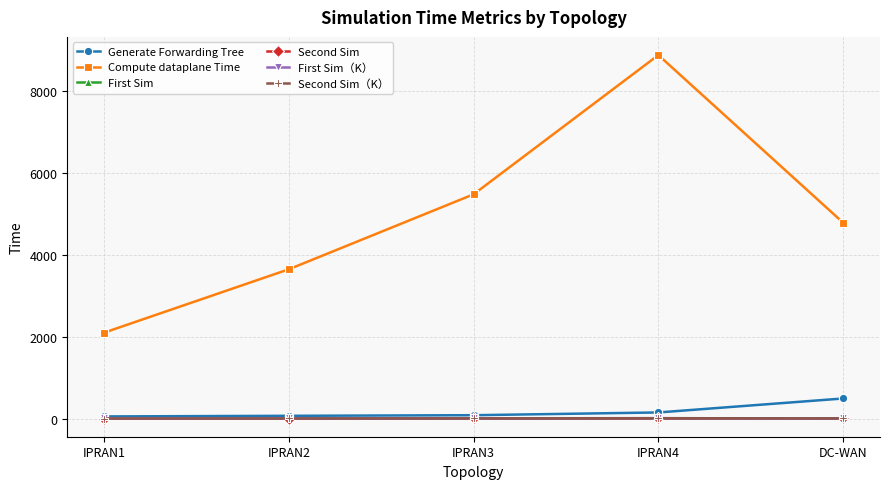

Which category has the highest value in the Compute dataplane Time series?

IPRAN4